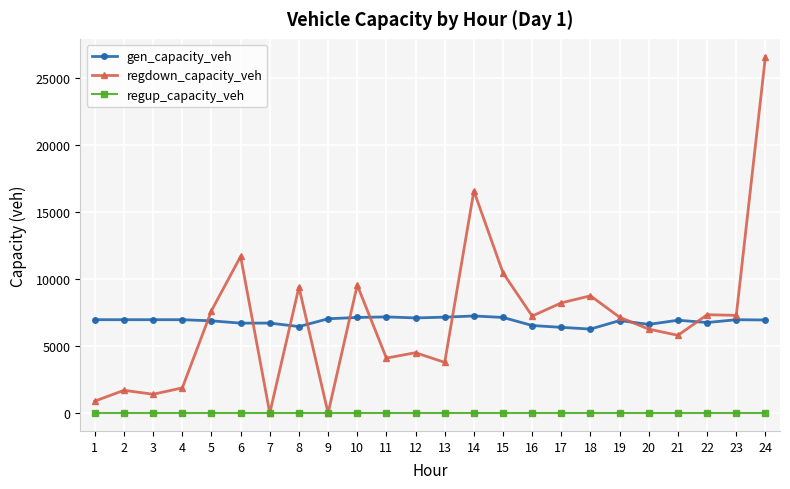

Rank the series by their maximum value, from lowest to highest.

regup_capacity_veh, gen_capacity_veh, regdown_capacity_veh